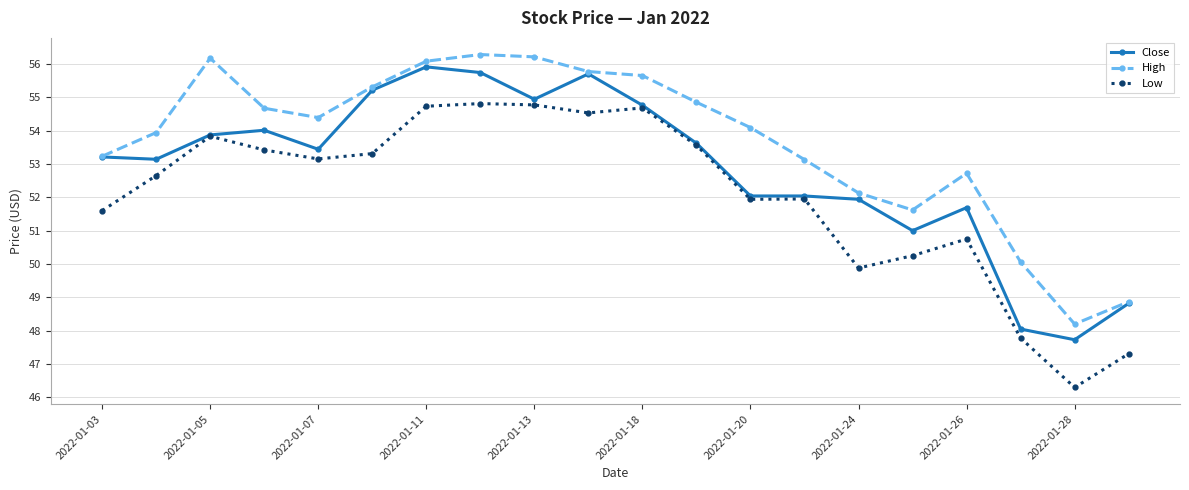

True or false: Low and High cross at least once.

False